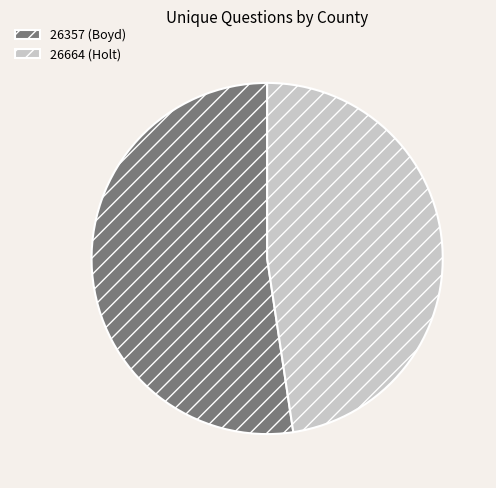

Which has a higher value, 26357 (Boyd) or 26664 (Holt)?

26357 (Boyd)